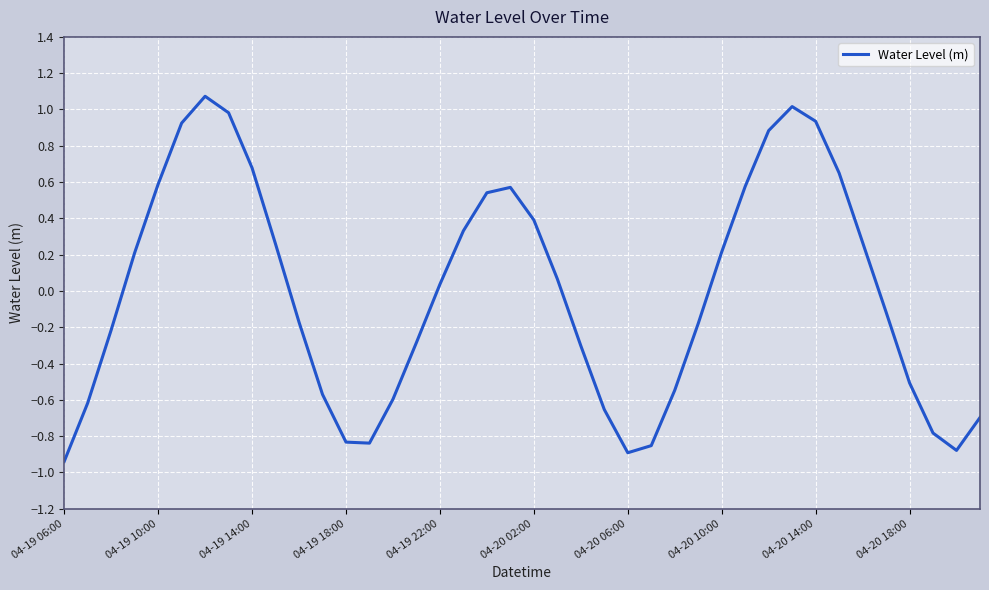

What is the difference between the maximum and minimum values?

2.0